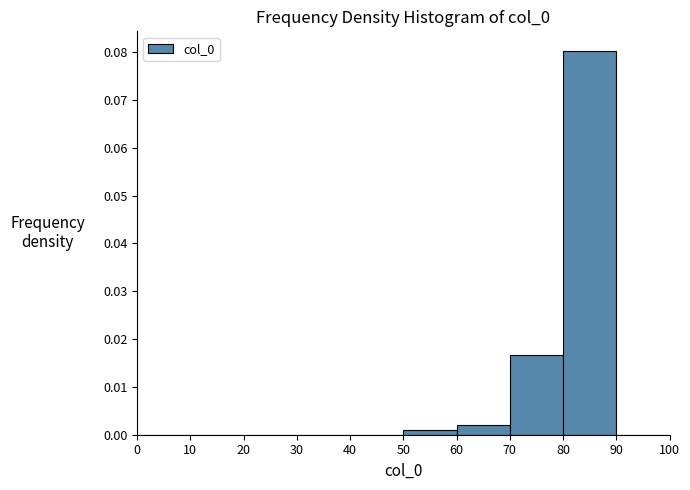

Reading left to right, transcribe this chart: for each bar, give the range it covers on the x-axis and its height. The values are not printed on the chart, so give them approximately, as read against the axis.

0 to 10: 0
10 to 20: 0
20 to 30: 0
30 to 40: 0
40 to 50: 0
50 to 60: 0.001
60 to 70: 0.002
70 to 80: 0.017
80 to 90: 0.080
90 to 100: 0